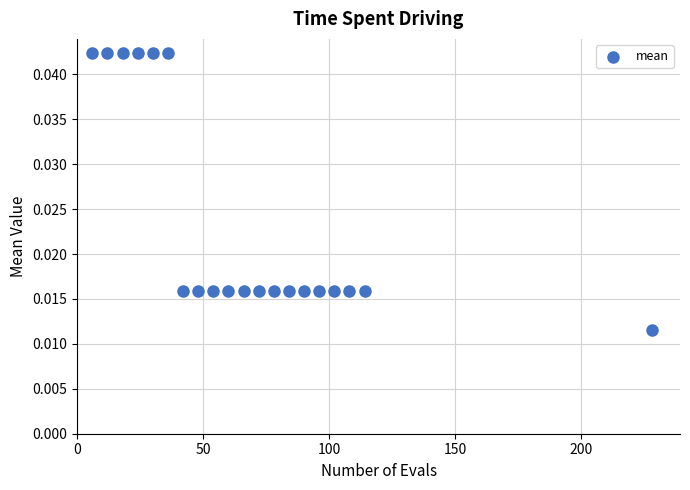

What is the range of X values (max minus min)?

222.0